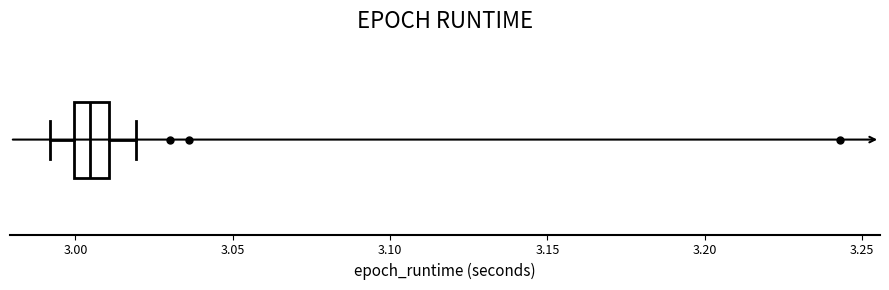

Where does the left whisker of the box end on the x-axis? The values are not printed on the chart, so give them approximately, as read against the axis.

2.990